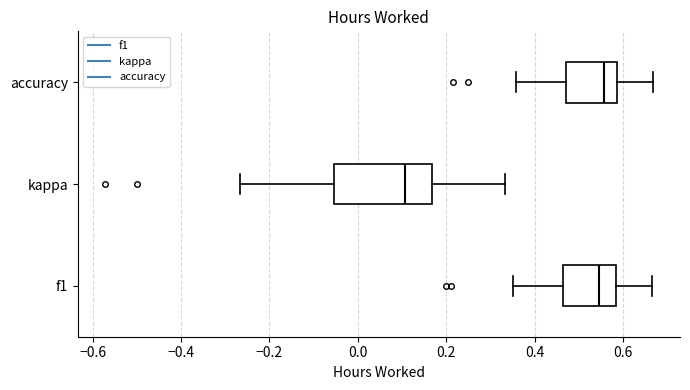

Reading bottom to top, transcribe this box plot: for each box, give where its median line is, the range the box spans, and where its two whiskers end, as read against the x-axis. The values are not printed on the chart, so give them approximately, as read against the axis.

f1: median 0.54, box 0.46 to 0.58, whiskers 0.36 to 0.66
kappa: median 0.10, box -0.06 to 0.16, whiskers -0.26 to 0.34
accuracy: median 0.56, box 0.46 to 0.58, whiskers 0.36 to 0.66